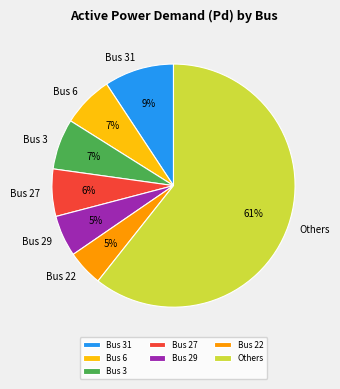

To the nearest percent, what is the difference between the Others and Bus 6 slice percentages?

54%